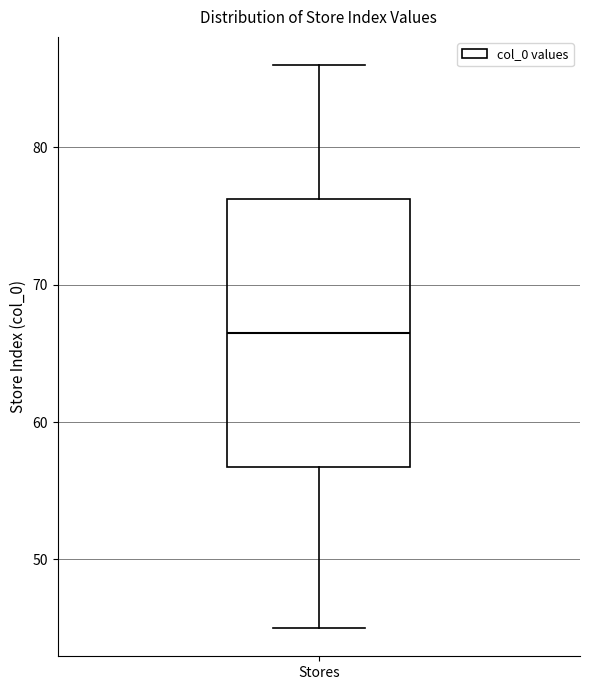

Read this box plot against the y-axis: the position of the median line, the range covered by the box, and the ends of both whiskers. The values are not printed on the chart, so give them approximately, as read against the axis.

median 67, box 57 to 76, whiskers 45 to 86